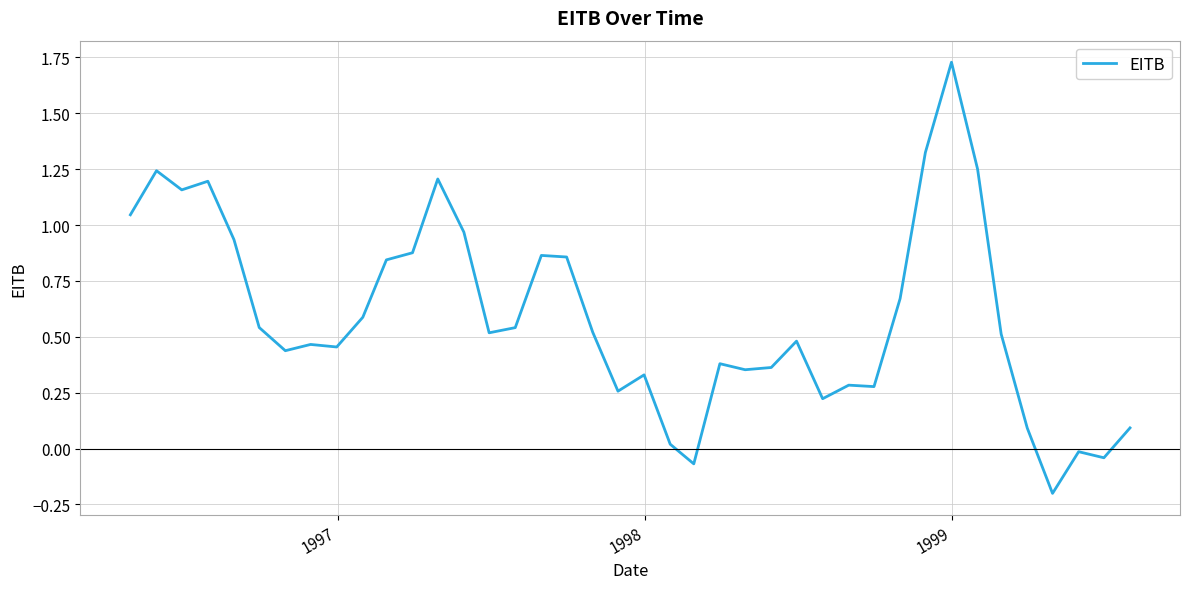

Does the chart display data point markers on the line(s)?

No